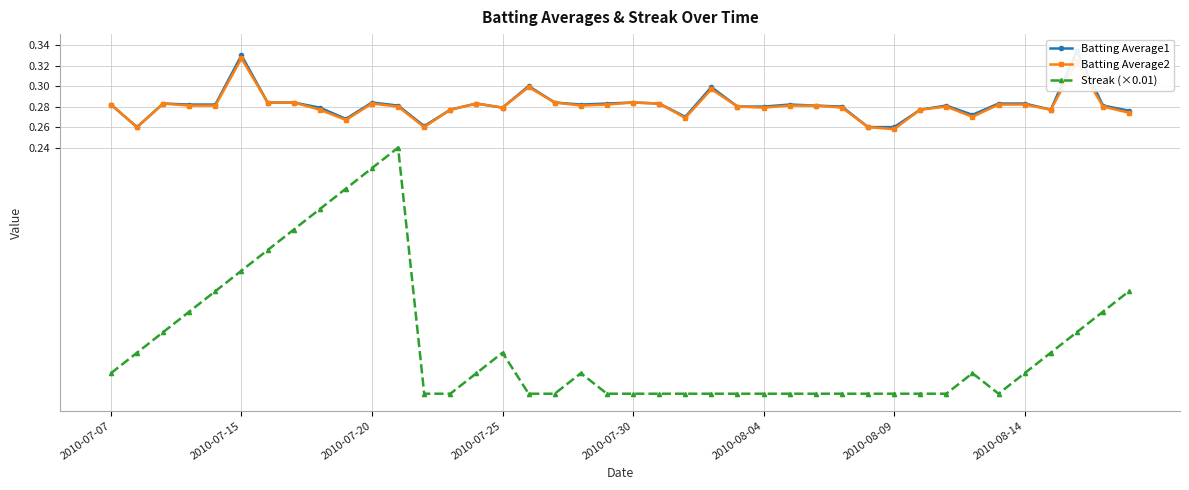

How many lines are shown in the chart?

3